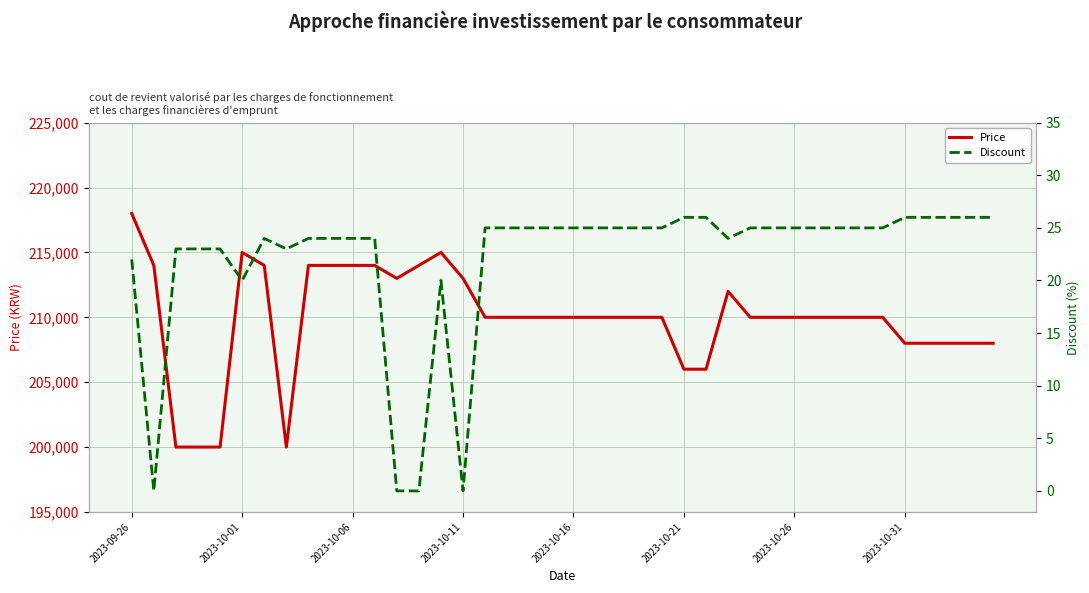

Which series has the largest total across all categories?

Price